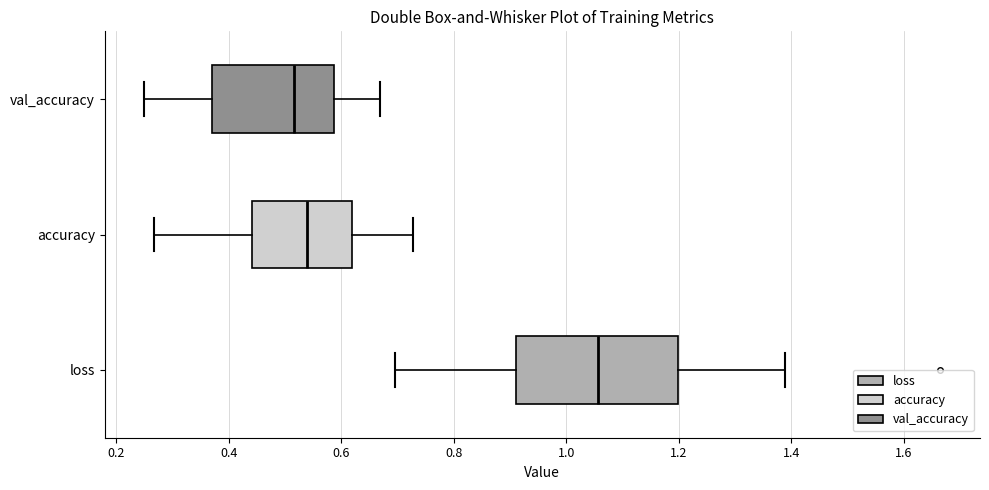

Which box's median line is the furthest to the right?

loss